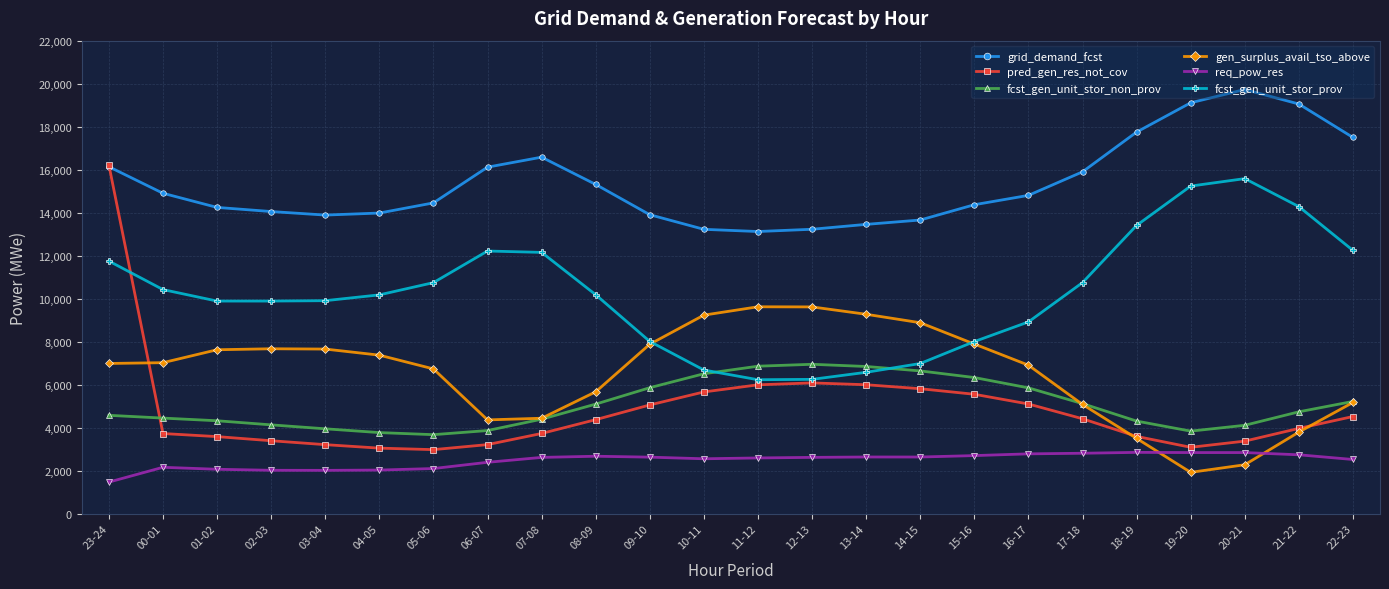

At which category is the sum across all series the highest?

23-24